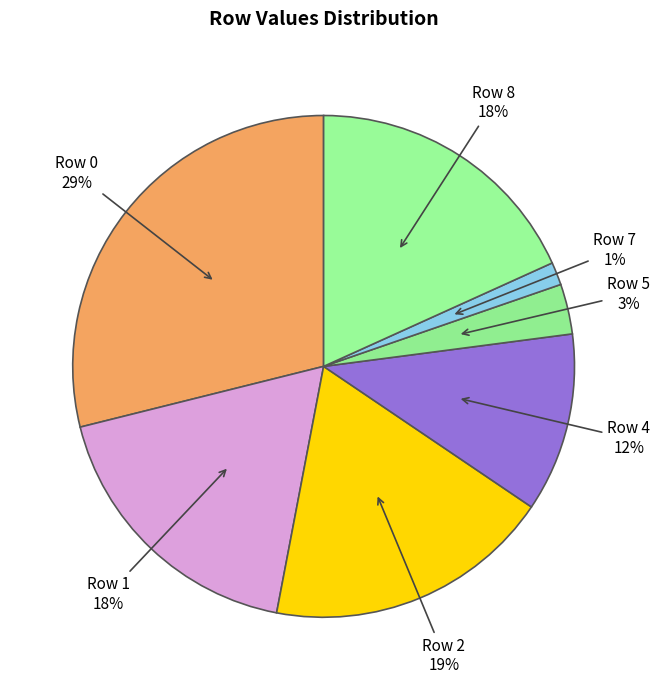

Is there a majority slice in this chart?

No